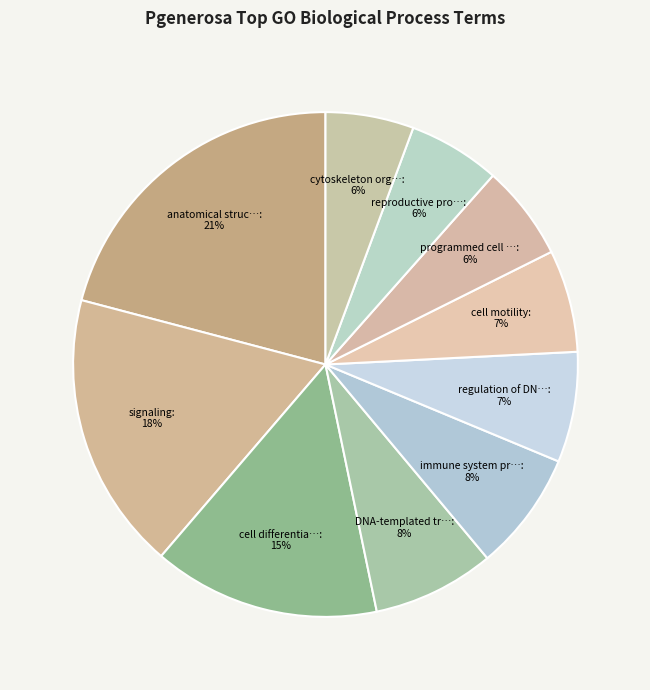

Does any single category account for the majority?

No